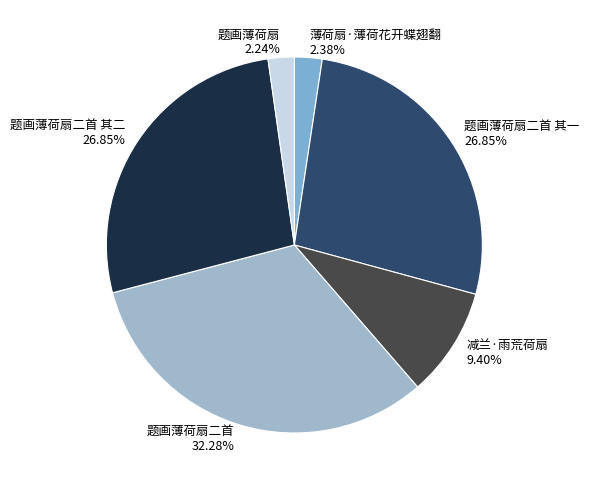

The 题画薄荷扇 slice represents 8% of the pie. True or false?

False